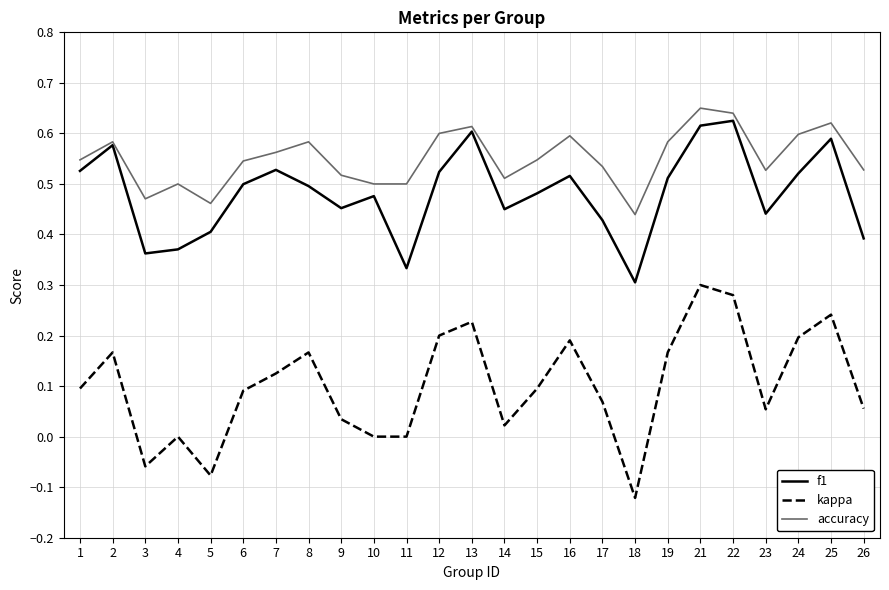

Which series has the largest total across all categories?

accuracy